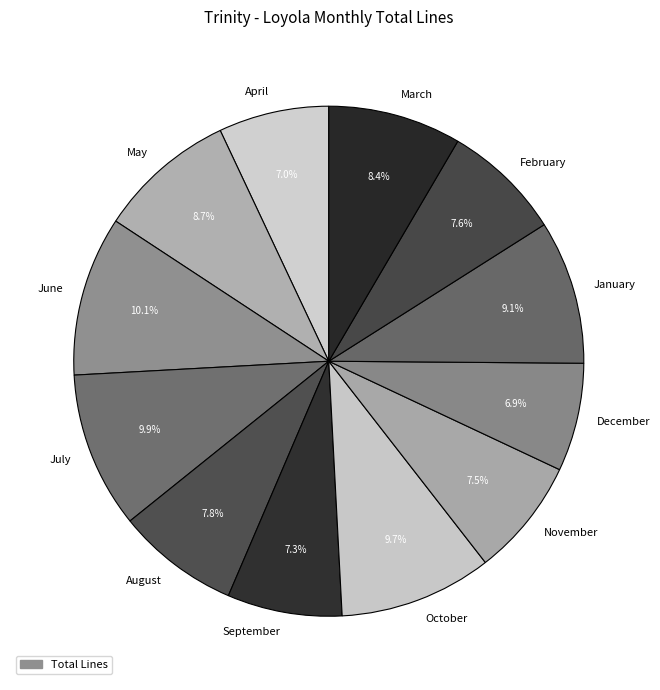

Which has a higher value, December or July?

July